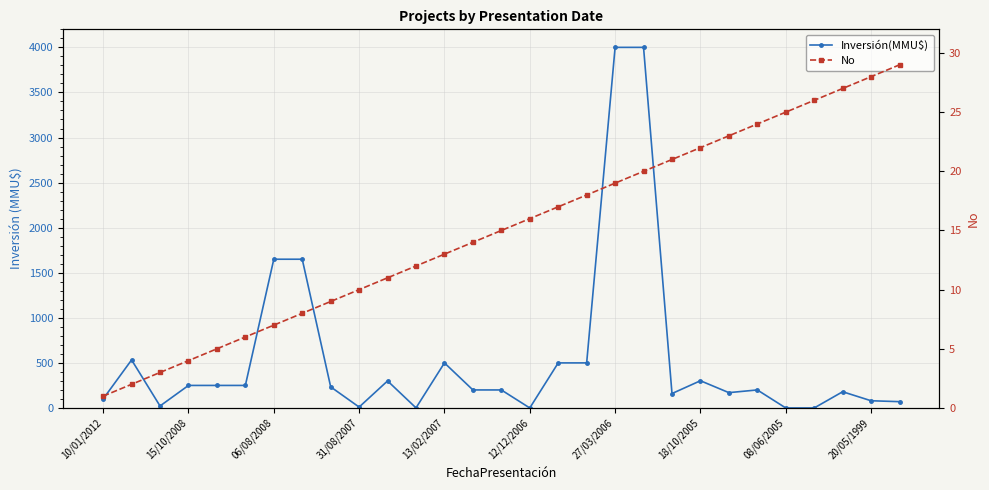

List the series in order of their peak value, highest first.

Inversión(MMU$), No